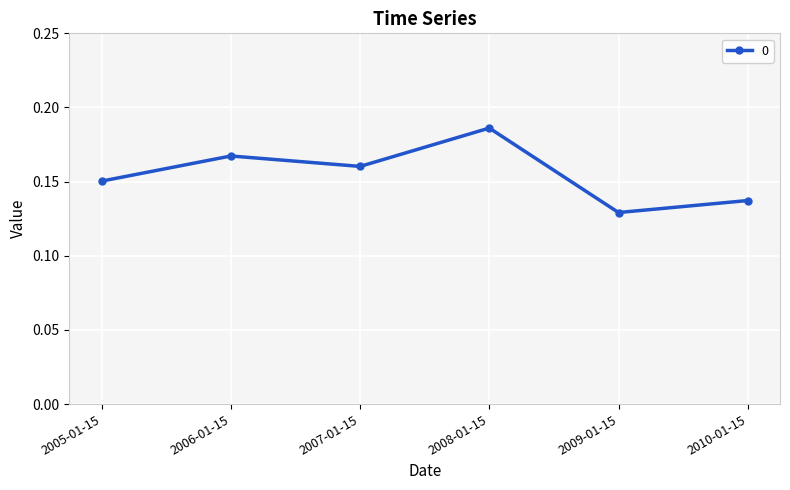

What is the label of the 1st point from the left?

2005-01-15